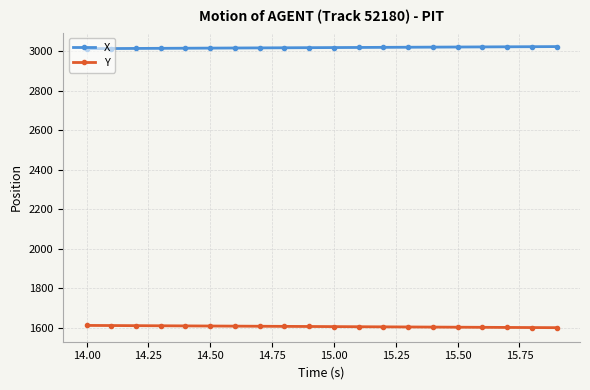

What is the lowest value of the Y series?

1602.0